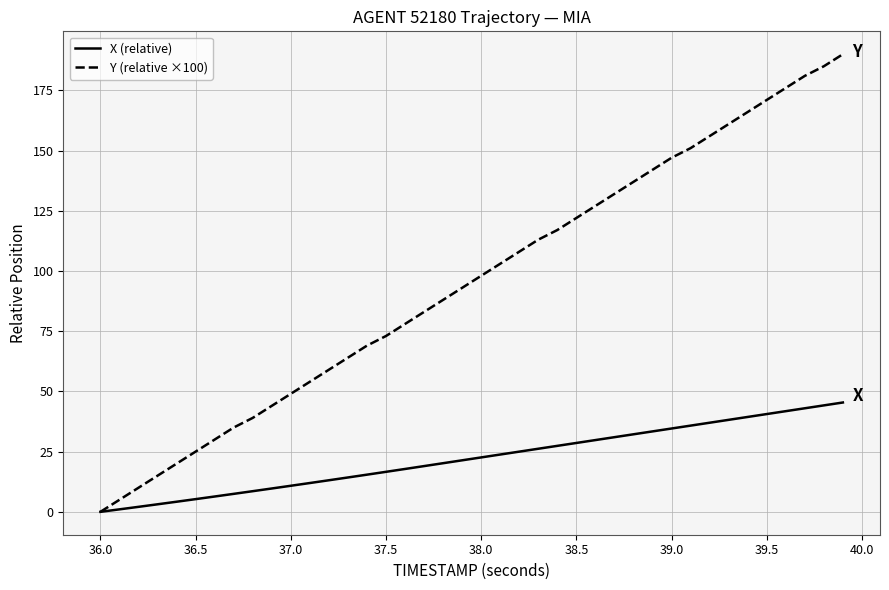

What is the sum of all X (relative) values?

888.3